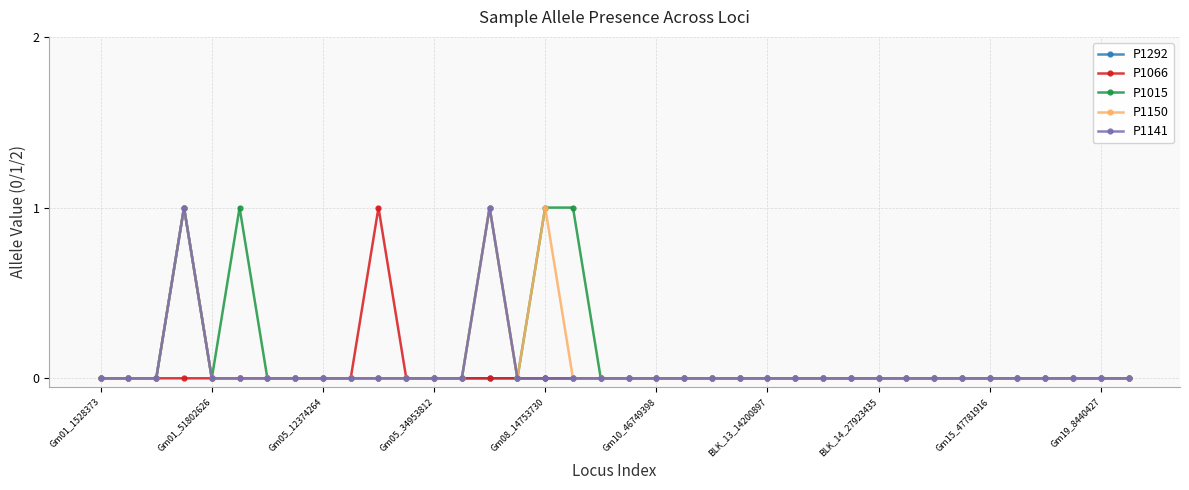

Count the number of categories in the chart.

38